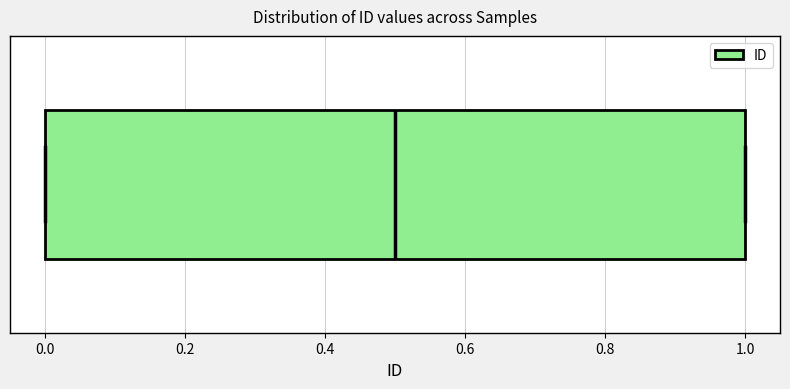

Where is the left edge of the box on the x-axis? The values are not printed on the chart, so give them approximately, as read against the axis.

0.0